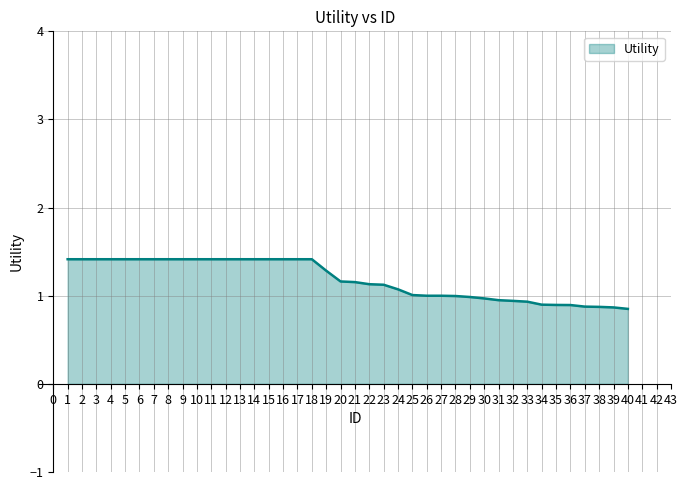

What is the minimum value shown in the chart?

0.9